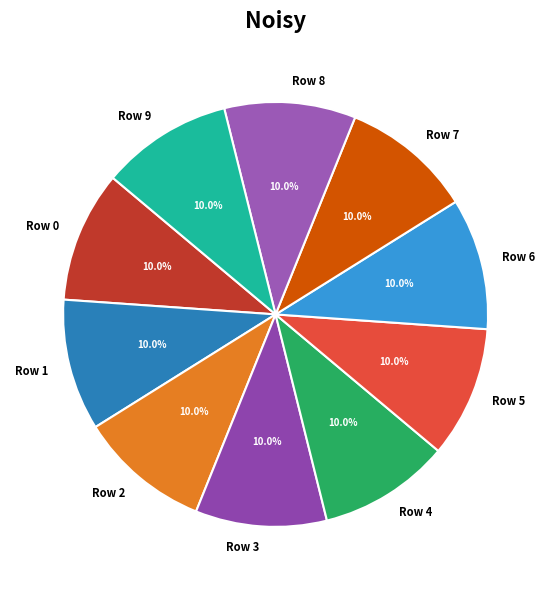

How much of the chart is everything except Row 0?

90.0%